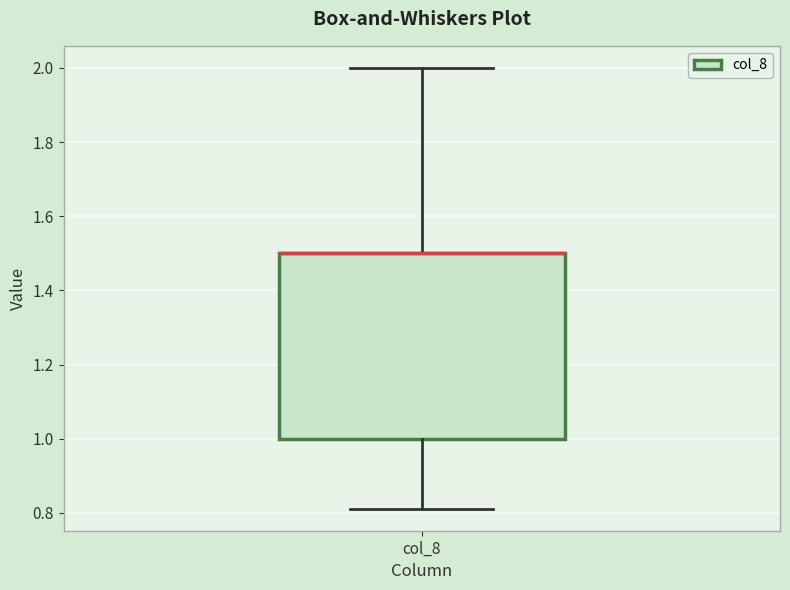

Transcribe this box plot: give where the median line is, the range the box spans, and where the two whiskers end, as read against the y-axis. The values are not printed on the chart, so give them approximately, as read against the axis.

median 1.50 (drawn on the box's upper edge), box 1.00 to 1.50, whiskers 0.82 to 2.00